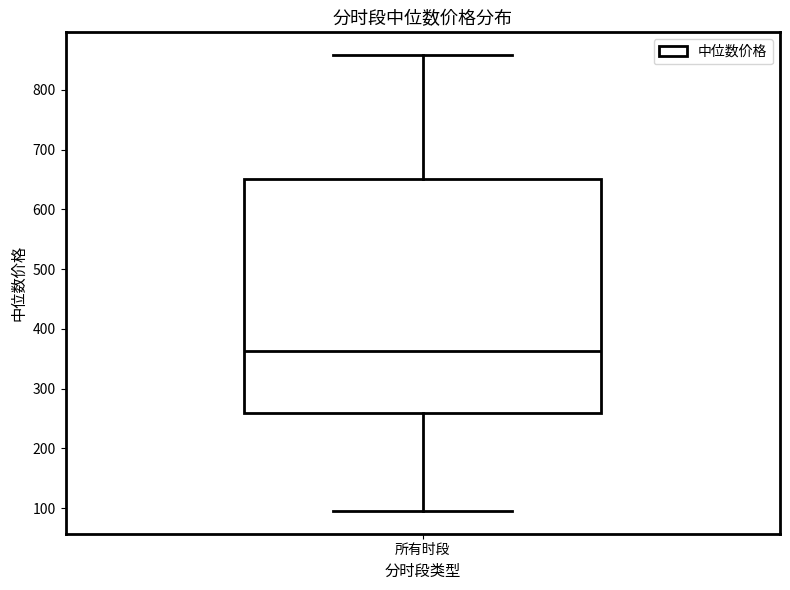

Where does the median line of the box for 所有时段 sit on the y-axis? The values are not printed on the chart, so give them approximately, as read against the axis.

360